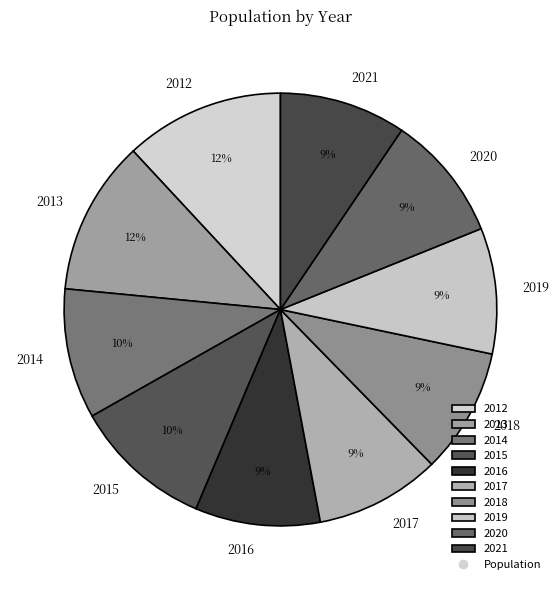

Is it true that 2012 is 7% of the pie?

False